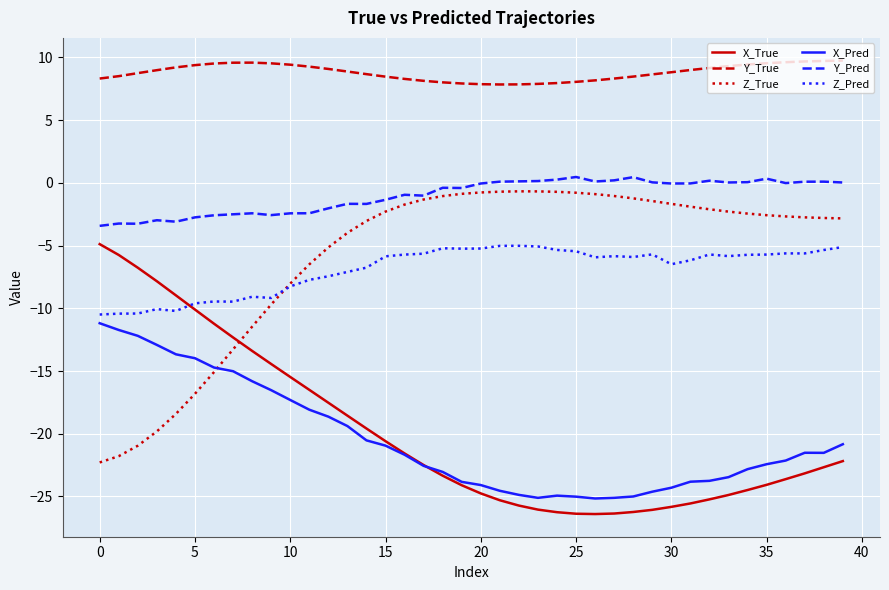

What is the highest value of the Z_Pred series?

-5.0